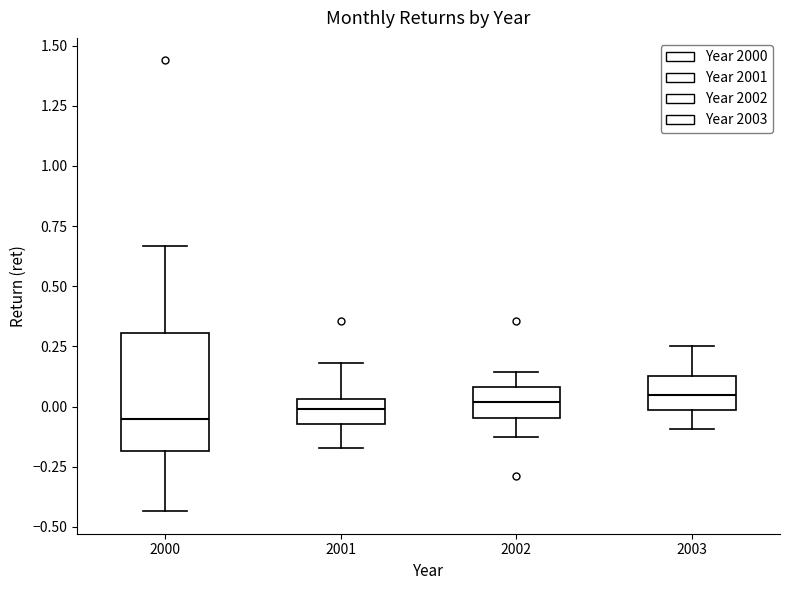

Which box is the tallest, from its lower edge to its upper edge?

2000